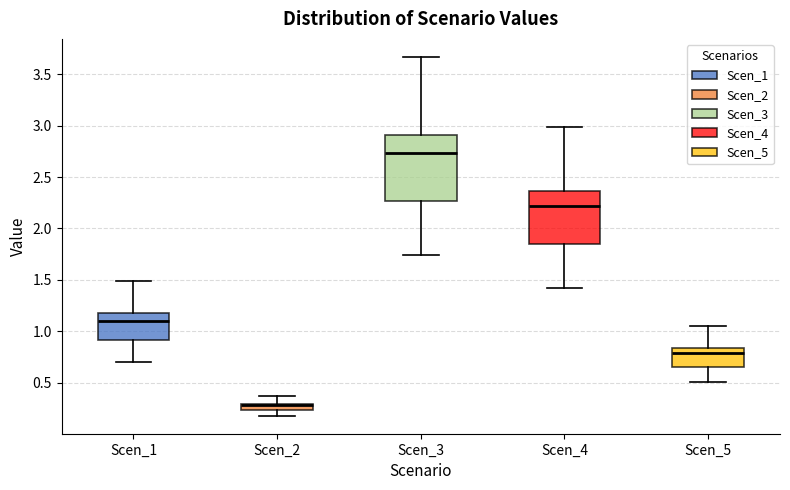

Which box has the highest median line?

Scen_3